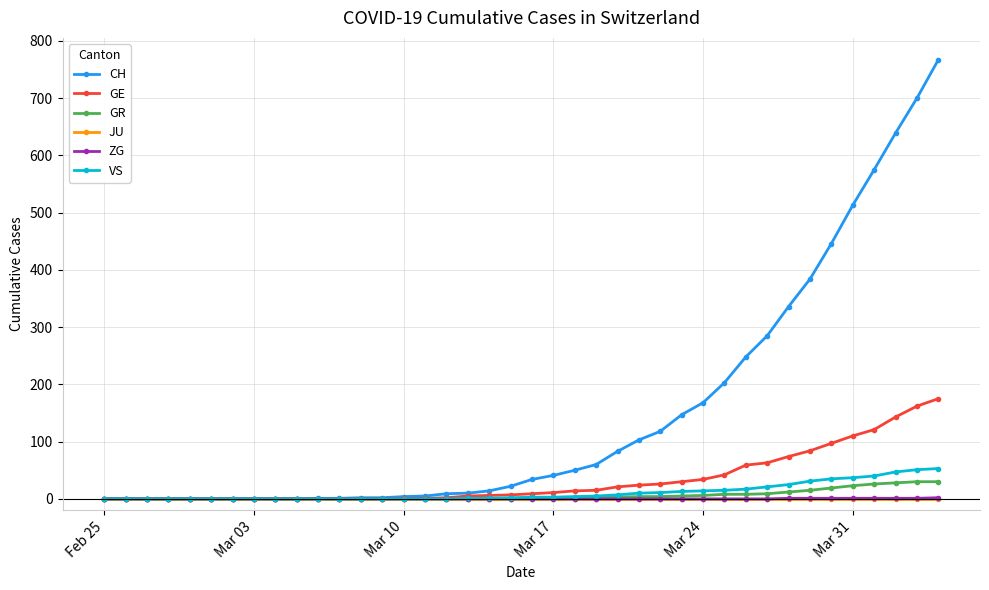

Which series has the largest total across all categories?

CH